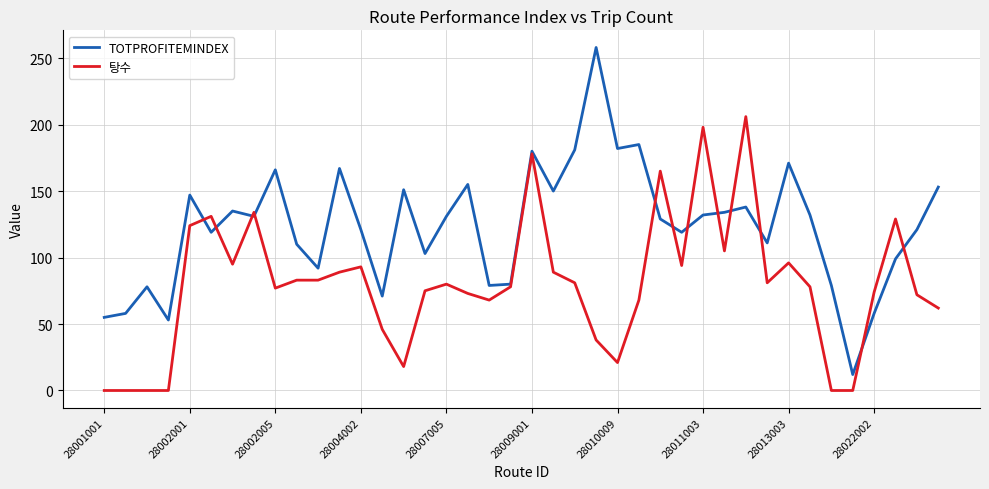

What are all the series names shown in the legend?

TOTPROFITEMINDEX, 탕수